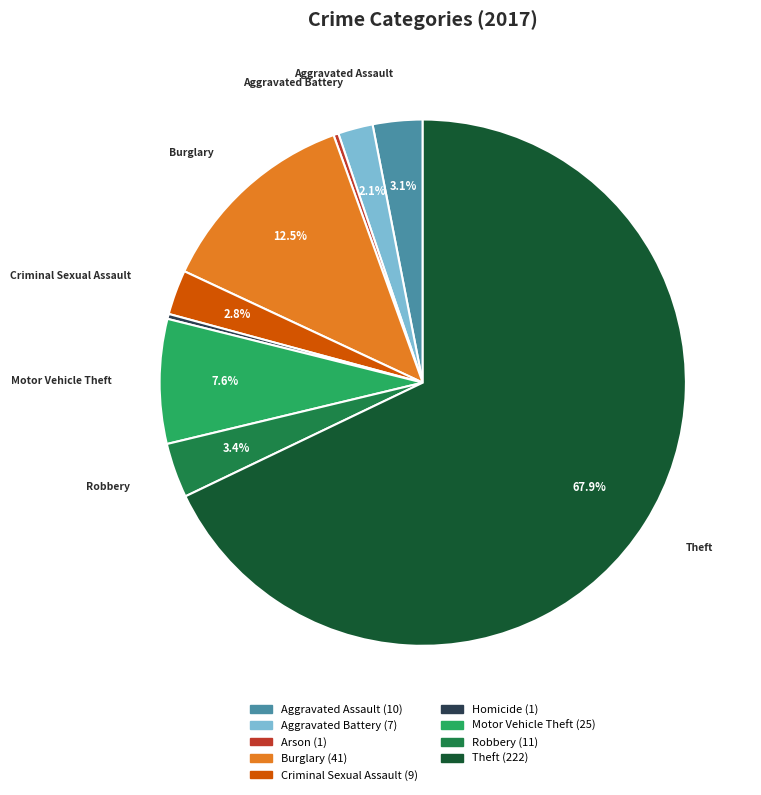

To the nearest percent, what is the average slice percentage?

11%